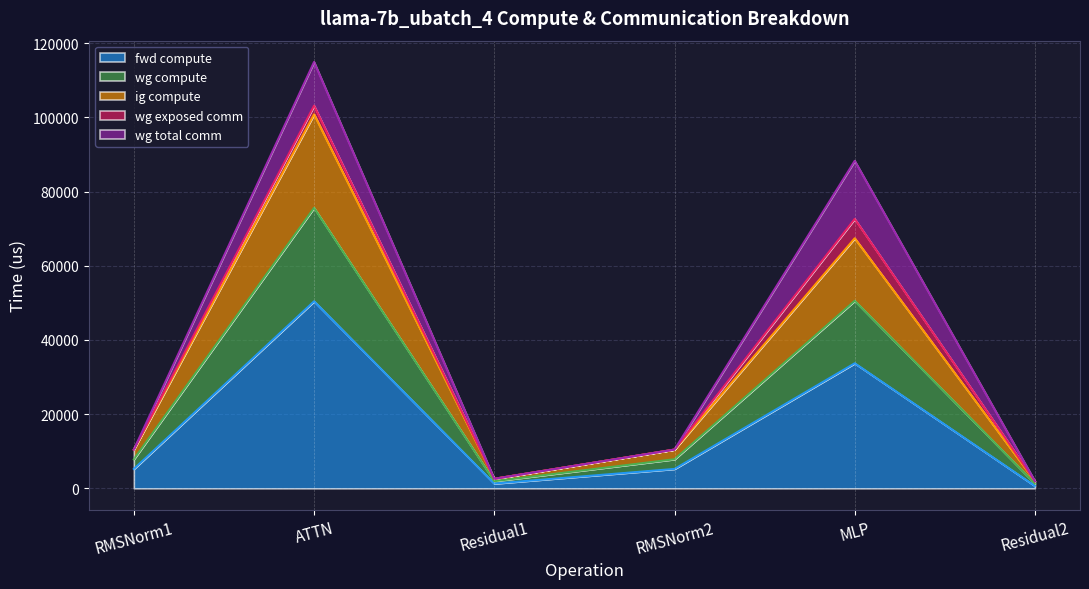

True or false: ig compute and wg compute cross at least once.

False